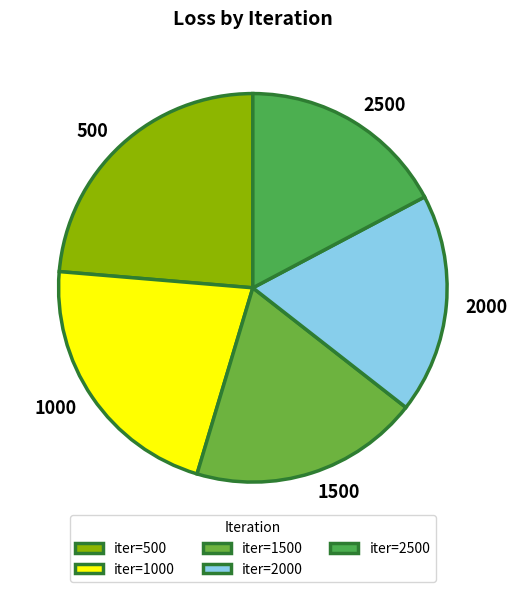

Between 2000 and 1000, which is larger?

1000